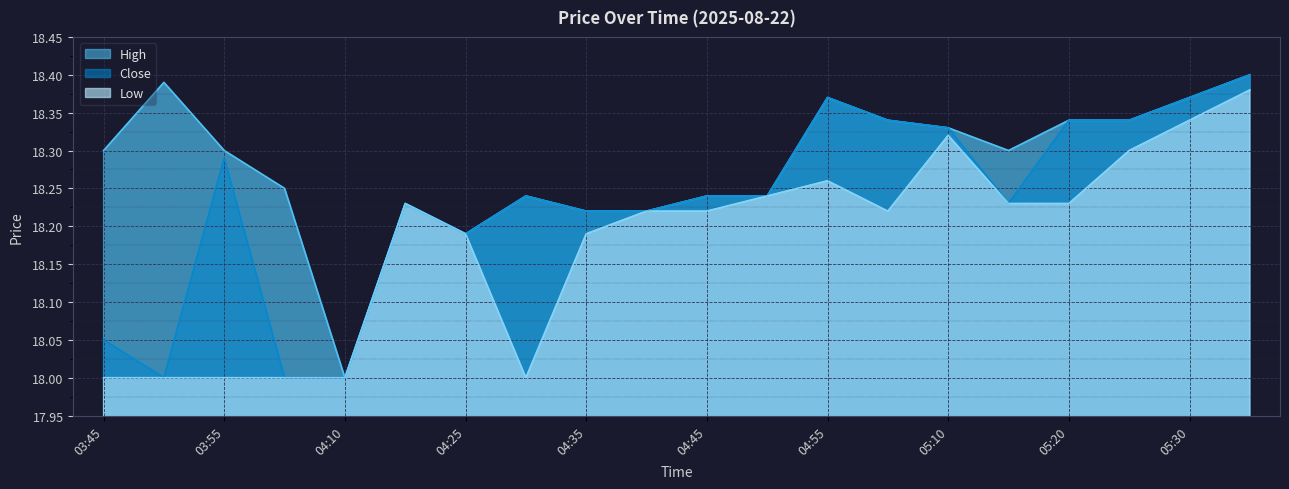

Rank the series at 05:35 from lowest to highest value.

Low, Close, High